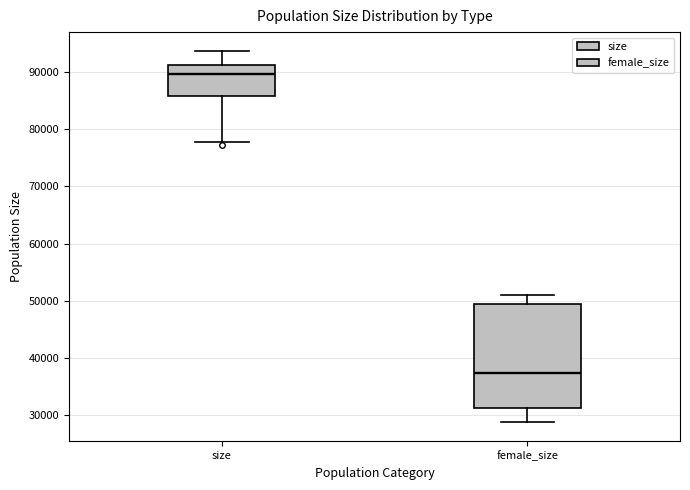

Reading left to right, read every box against the y-axis: the position of its median line, the range the box covers, and the ends of its whiskers. The values are not printed on the chart, so give them approximately, as read against the axis.

size: median 90000, box 86000 to 91000, whiskers 78000 to 94000
female_size: median 37000, box 31000 to 49000, whiskers 29000 to 51000